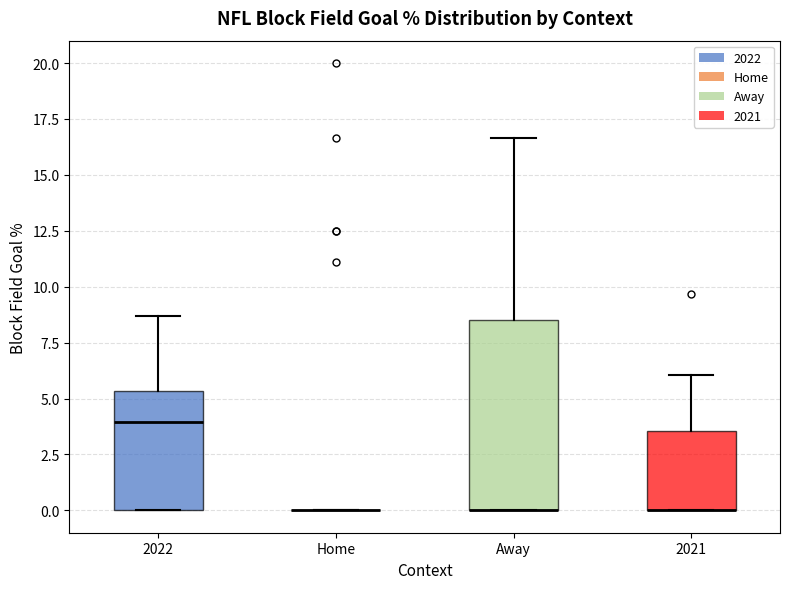

Which box is the tallest, from its lower edge to its upper edge?

Away